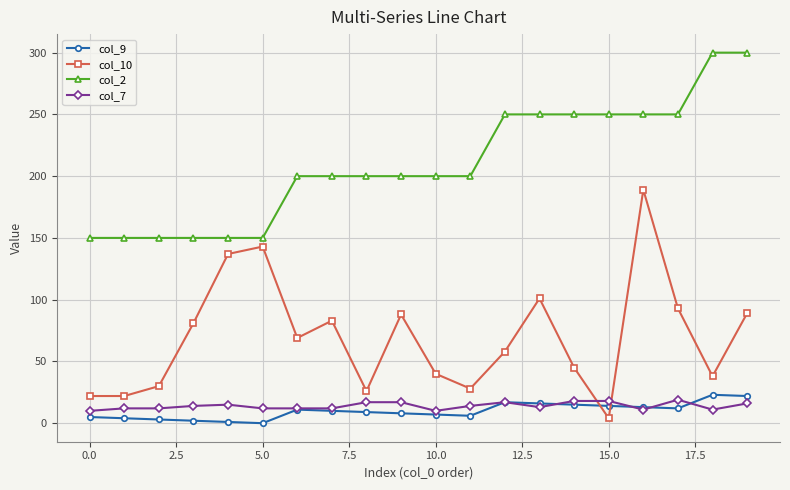

Which series has the largest total across all categories?

col_2